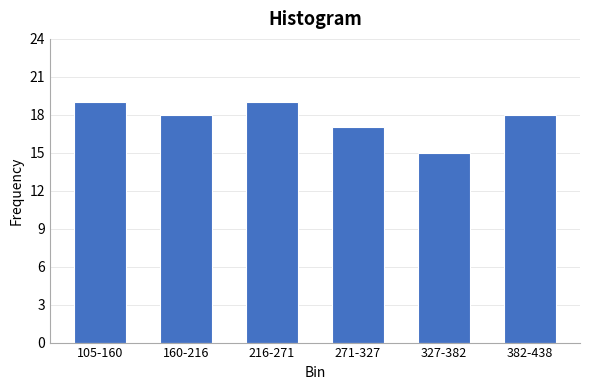

Reading left to right, extract all data points from this chart.

105-160=19	160-216=18	216-271=19	271-327=17	327-382=15	382-438=18